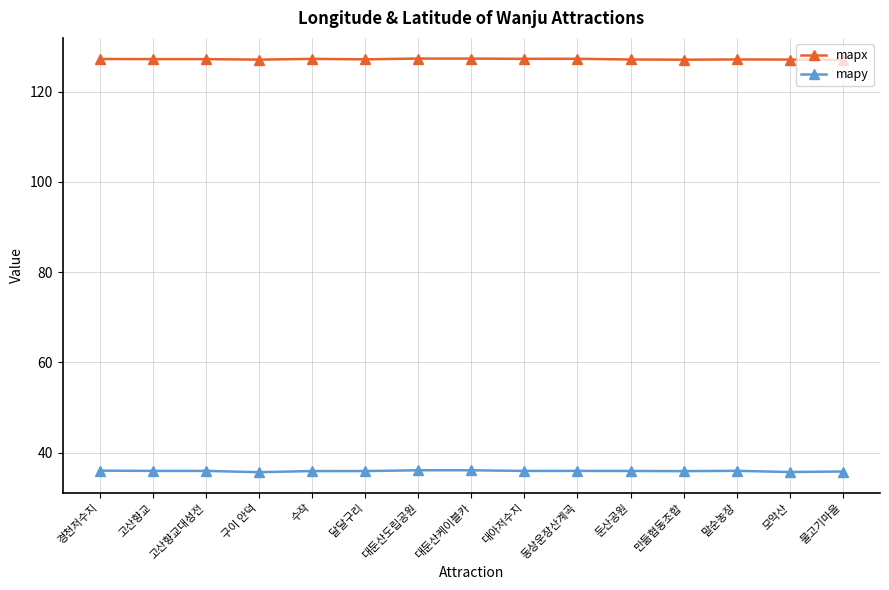

What value does the mapy series have at 말순농장?

36.0